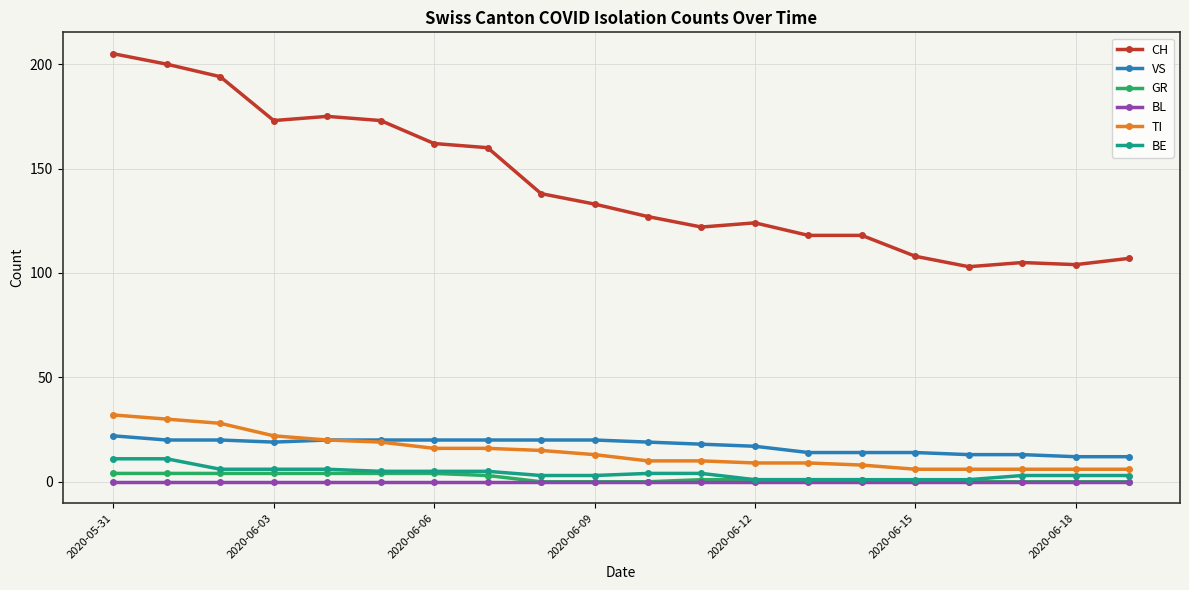

True or false: TI and GR cross at least once.

False